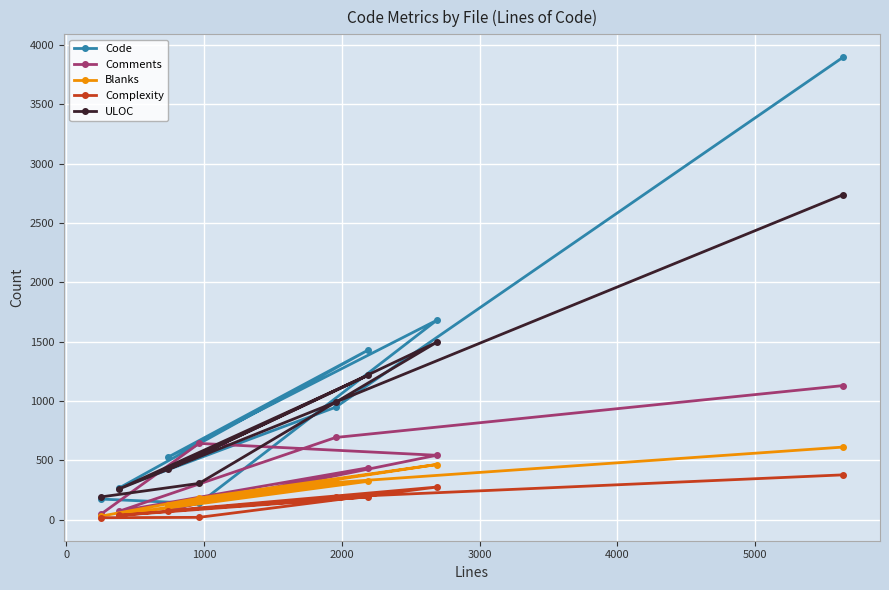

Which series has the widest spread of values?

Code